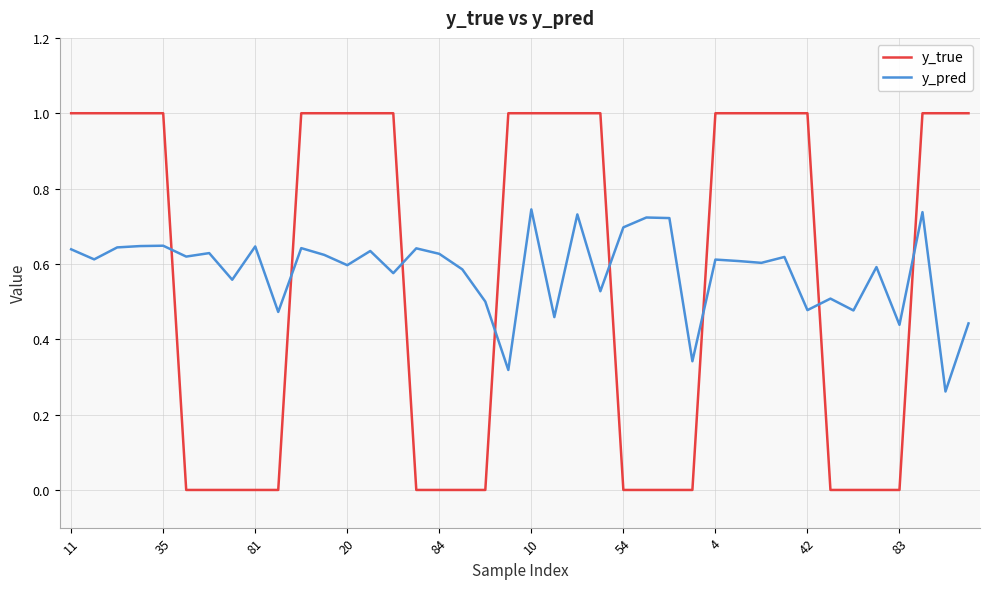

Rank the series by their maximum value, from highest to lowest.

y_true, y_pred